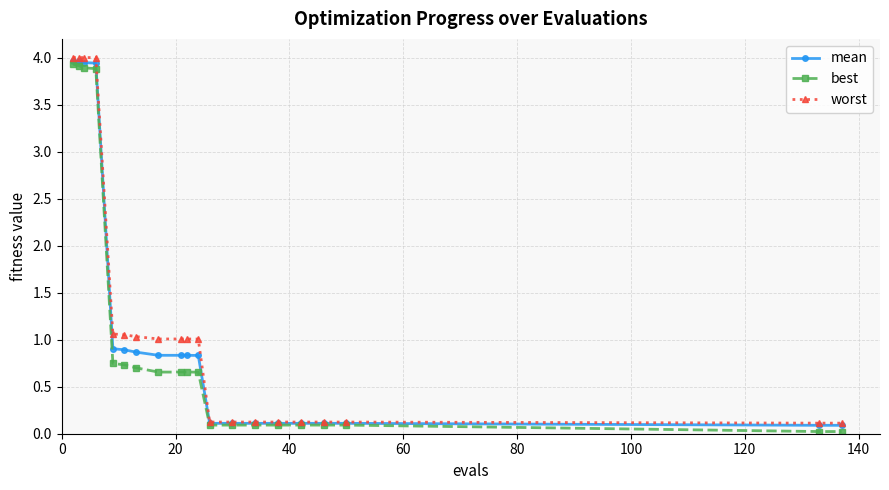

Rank the series by their average value, from lowest to highest.

best, mean, worst